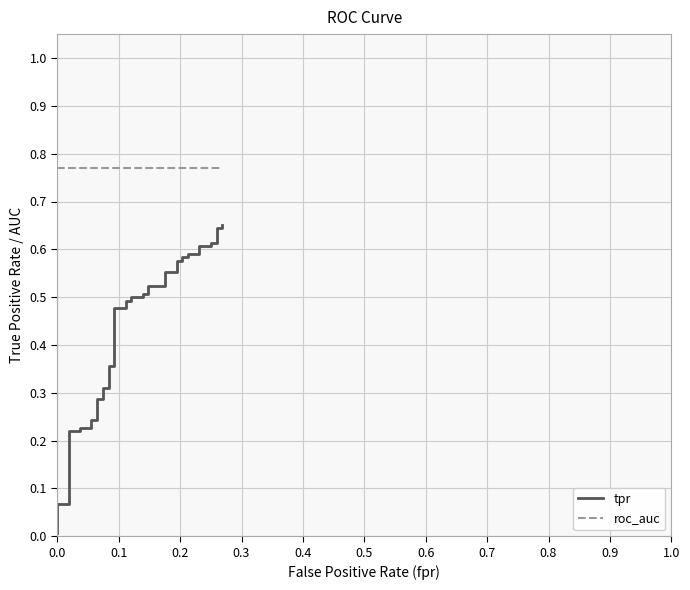

Is the value of roc_auc at 0.6 greater than the value of tpr at 0.3?

Yes